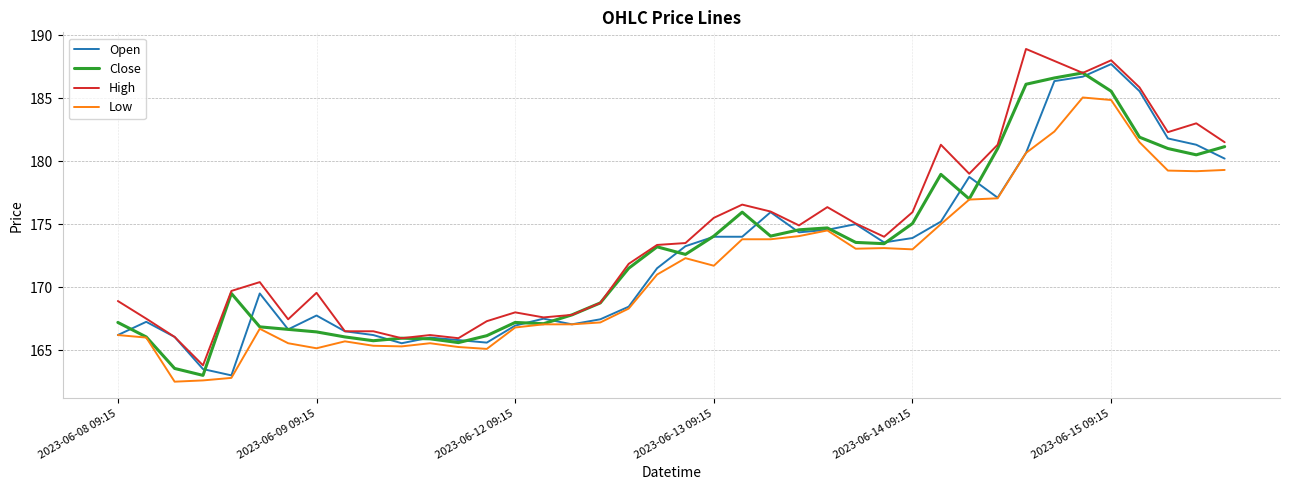

What is the minimum value for Open?

163.0